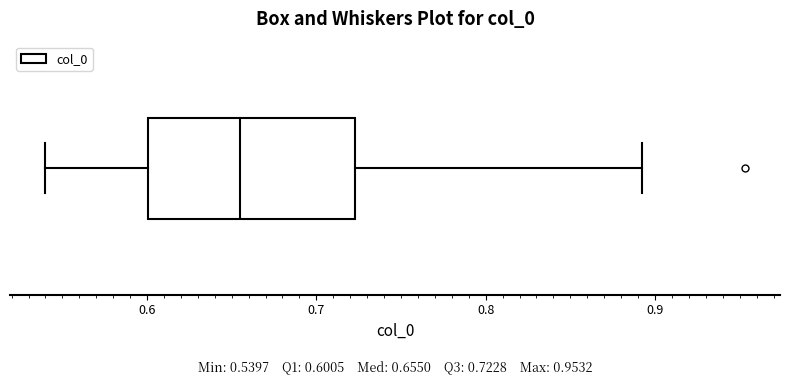

Read this box plot against the x-axis: the position of the median line, the range covered by the box, and the ends of both whiskers. The values are not printed on the chart, so give them approximately, as read against the axis.

median 0.65, box 0.60 to 0.72, whiskers 0.54 to 0.89